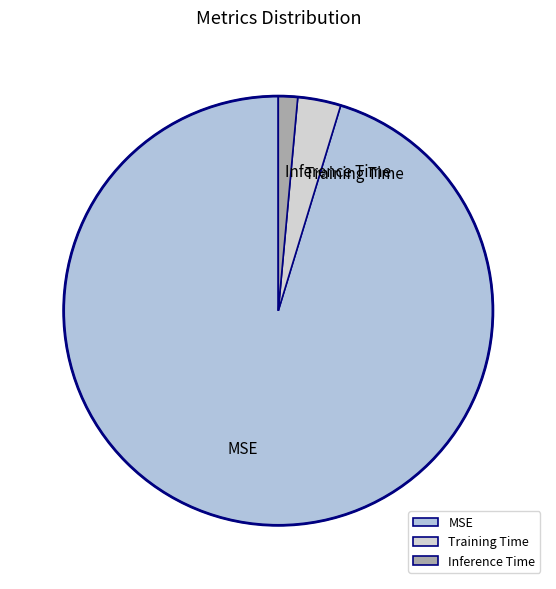

Does Training Time represent more than half of the total?

No